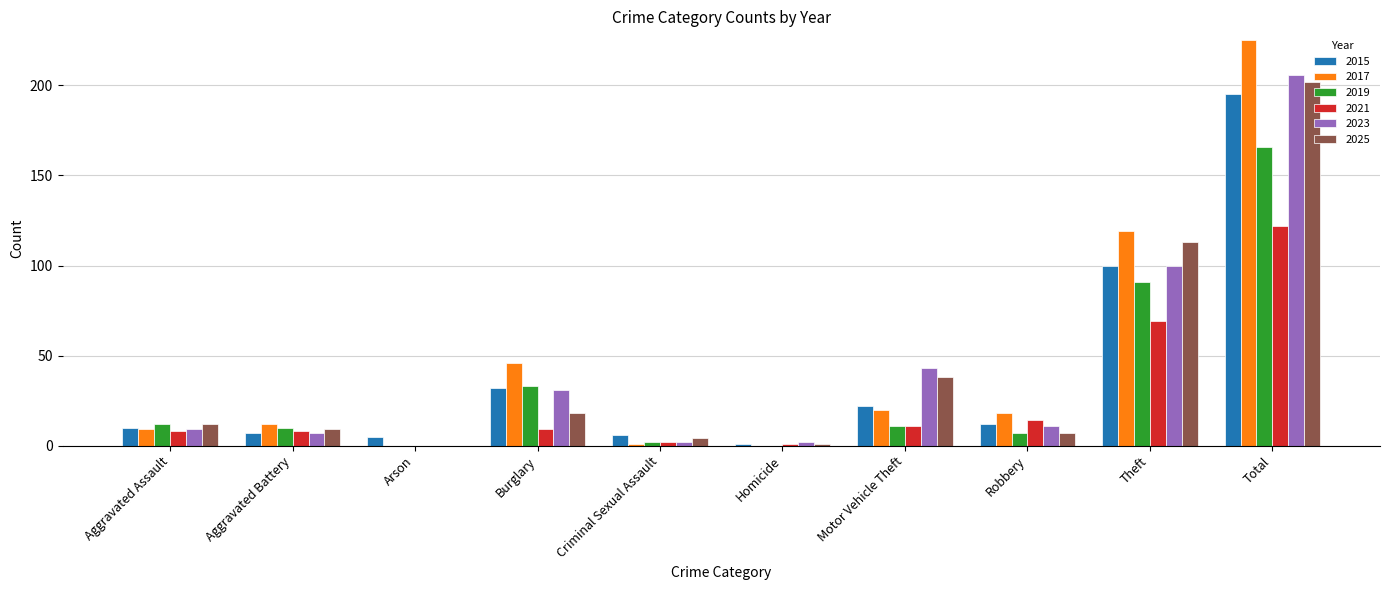

The 2021 series shows 11 at Motor Vehicle Theft. True or false?

True